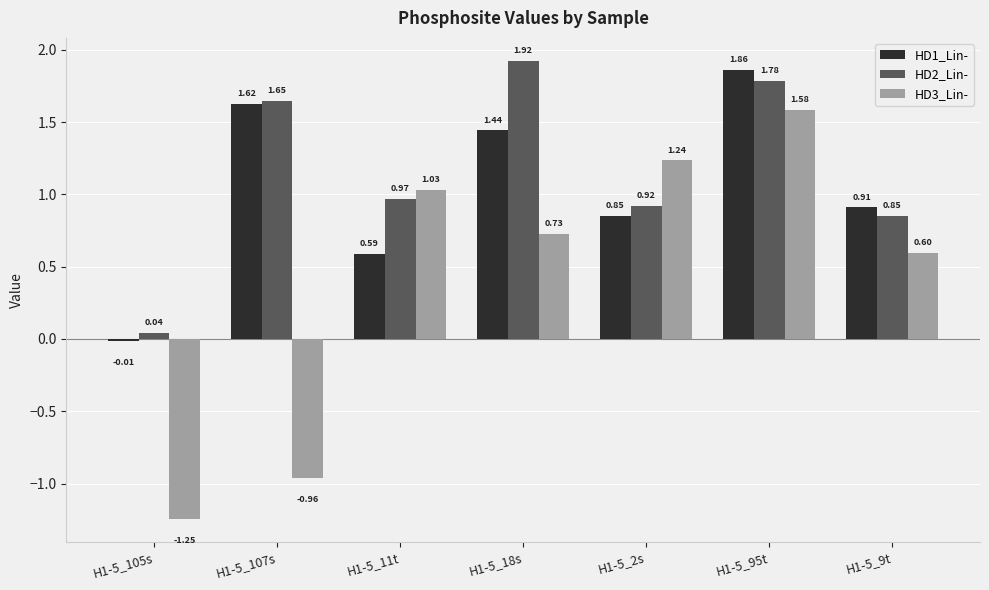

Which series has the widest spread of values?

HD3_Lin-